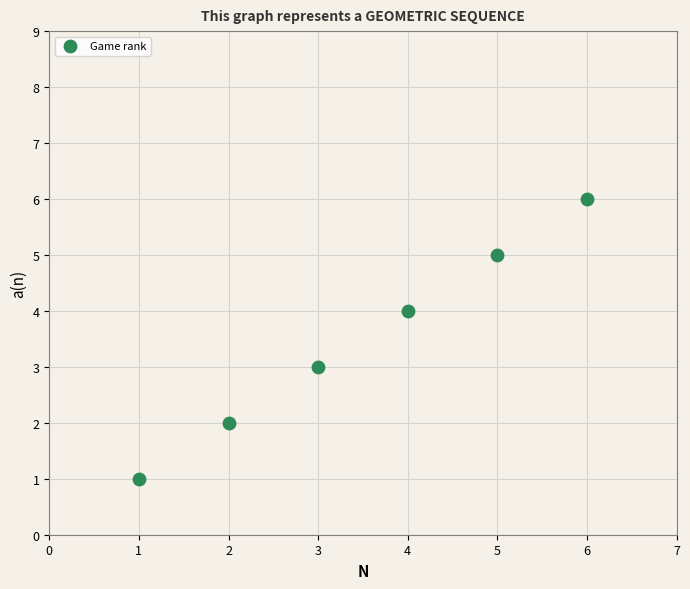

What is the range of Y values (max minus min)?

5